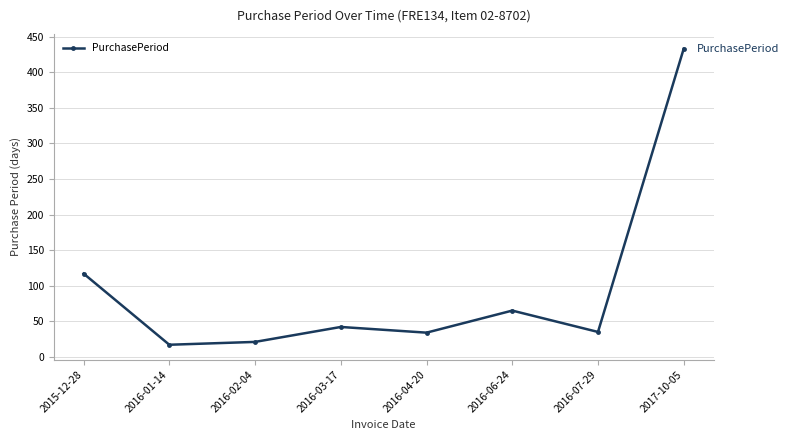

What is the label of the 1st point from the right?

2017-10-05